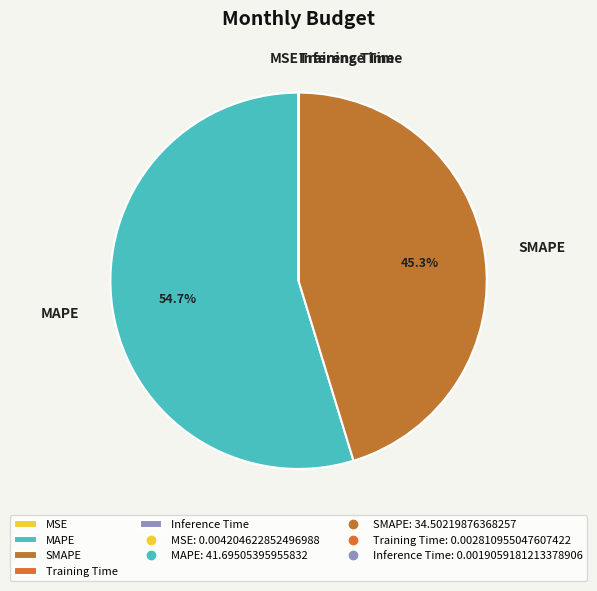

What portion of the pie excludes SMAPE?

54.7%